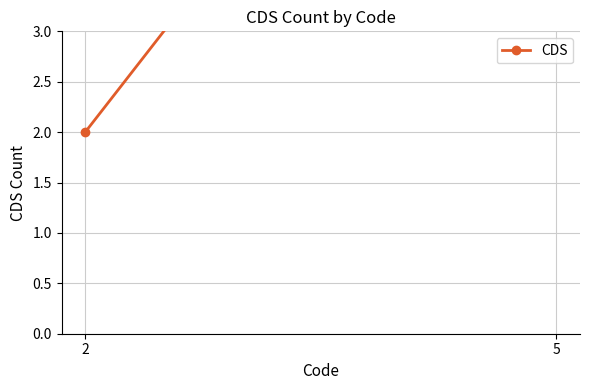

Reading left to right, extract all data points from this chart.

2	8